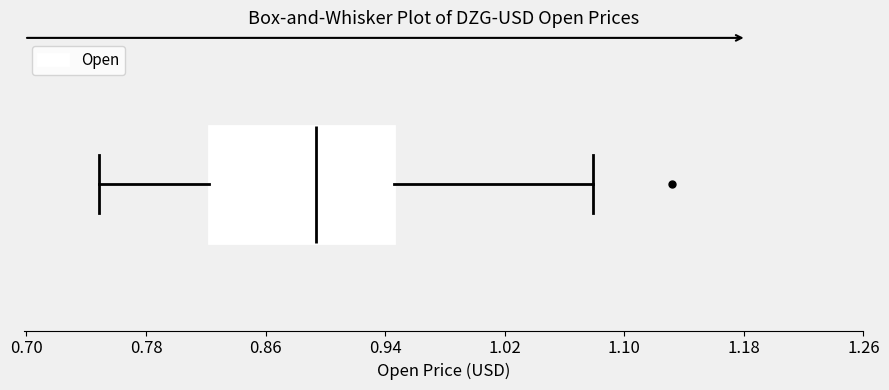

Transcribe this box plot: give where the median line is, the range the box spans, and where the two whiskers end, as read against the x-axis. The values are not printed on the chart, so give them approximately, as read against the axis.

median 0.89, box 0.82 to 0.95, whiskers 0.75 to 1.08